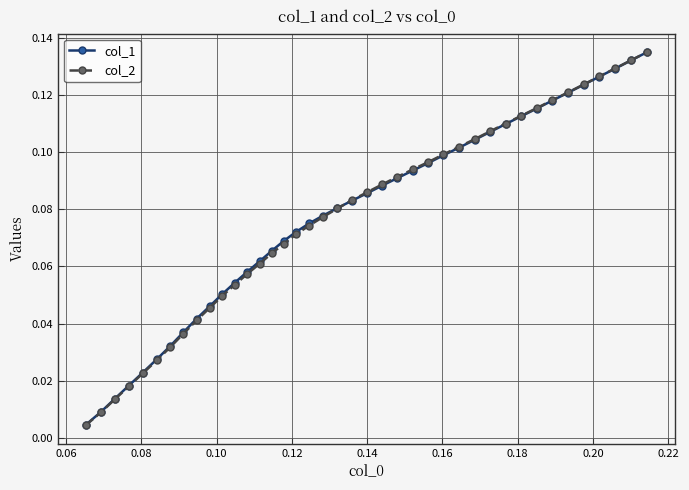

What is the sum of all col_2 values?

3.1